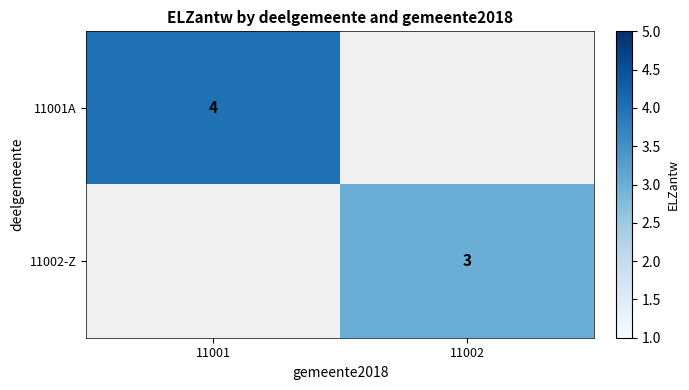

Is the value of 11002-Z at 11002 greater than the value of 11001A at 11001?

No